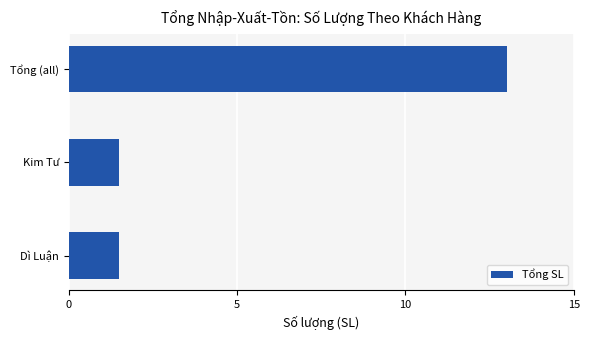

Reading bottom to top, what are all the values shown in this chart?

1.5	1.5	13.0